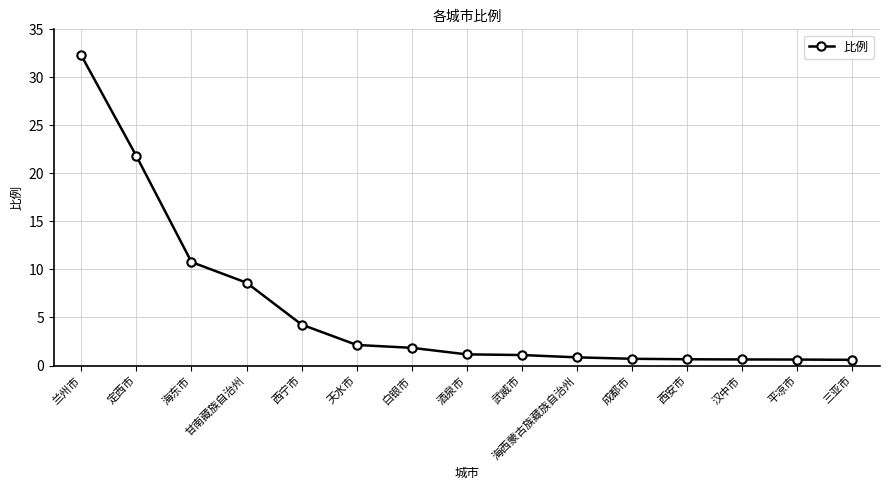

Does the chart have visible grid lines?

Yes